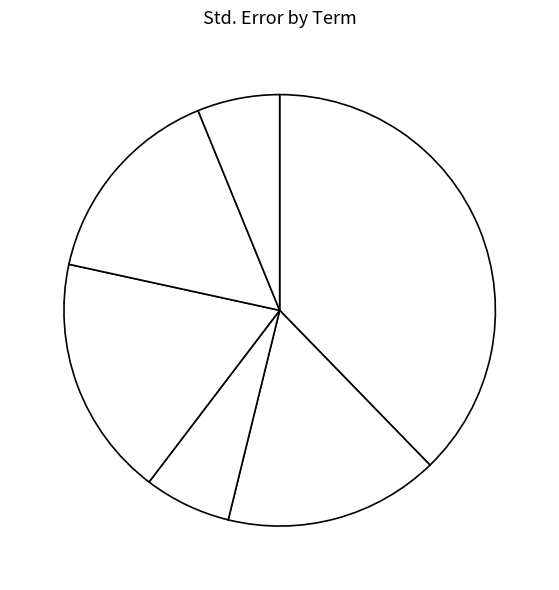

To the nearest percent, what is the difference between the largest and smallest slice percentages?

32%